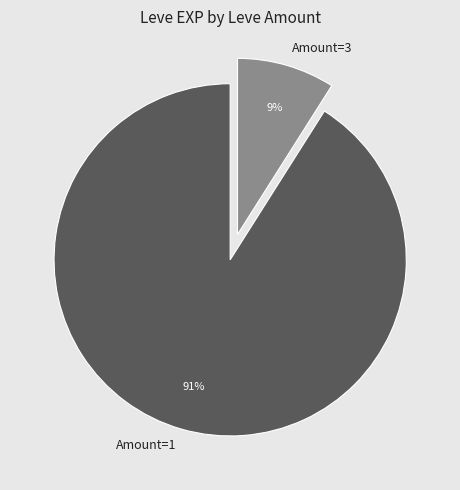

How many slices are in this pie chart?

2